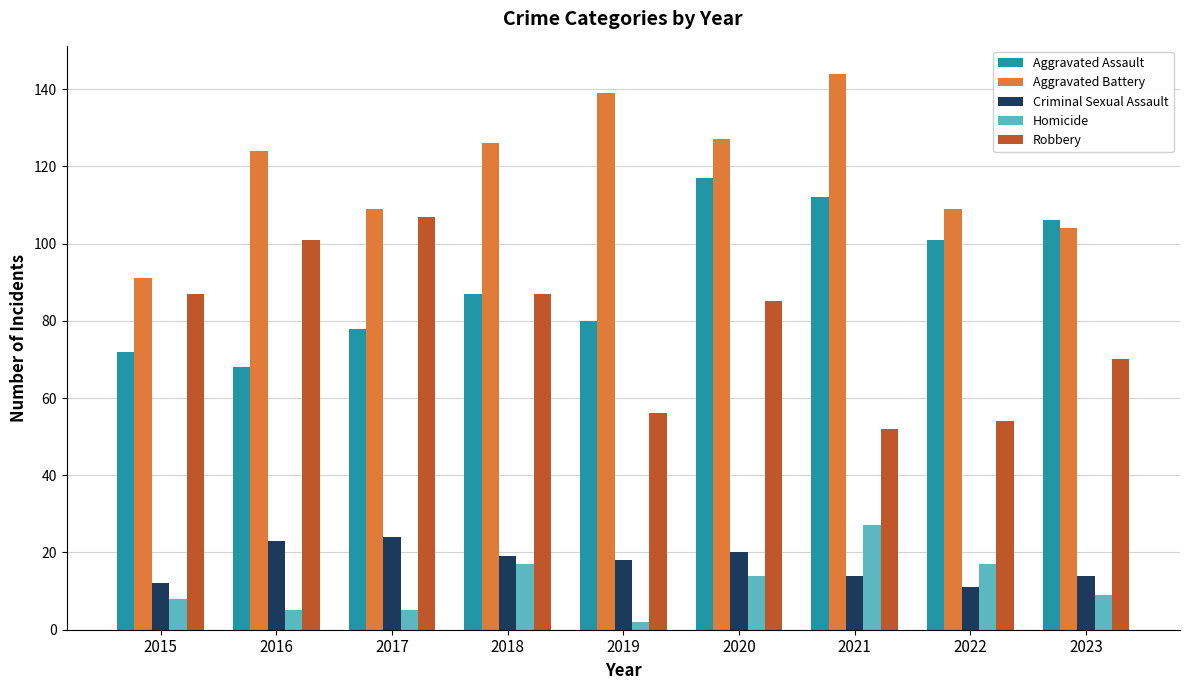

Is it true that Aggravated Battery equals 210 at 2020?

False